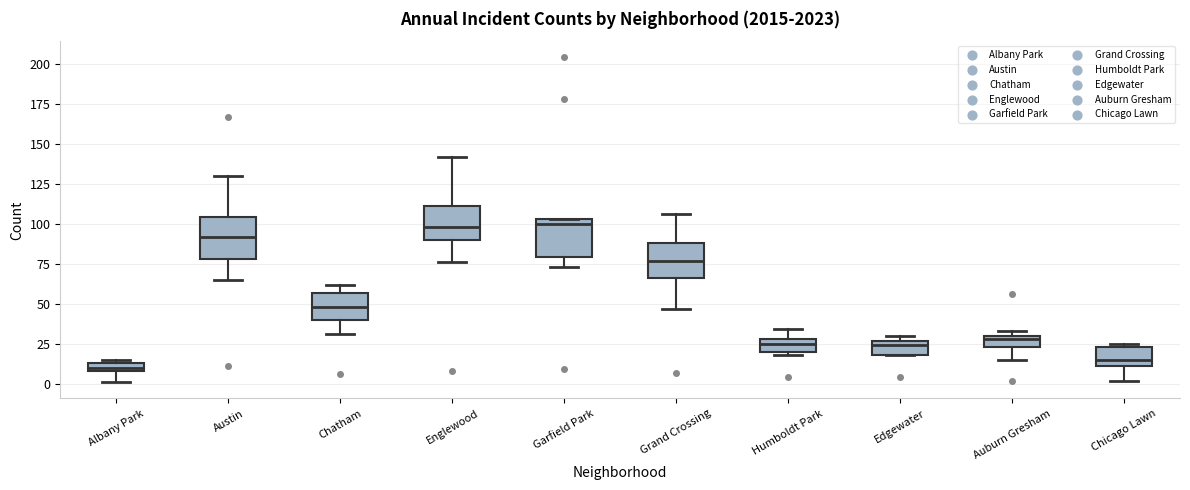

Where is the lower edge of the box for Edgewater on the y-axis? The values are not printed on the chart, so give them approximately, as read against the axis.

20